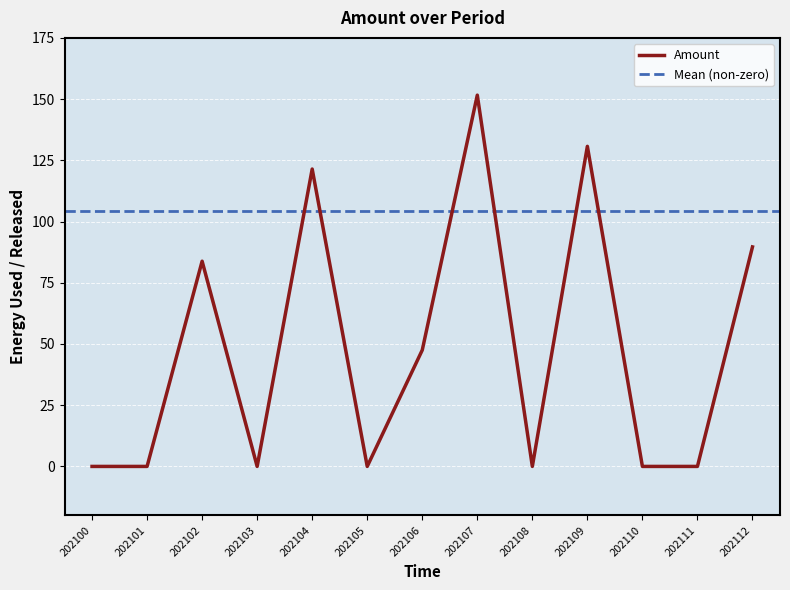

List the labels in order of value, largest first.

202107, 202109, 202104, 202112, 202102, 202106, 202100, 202101, 202103, 202105, 202108, 202110, 202111